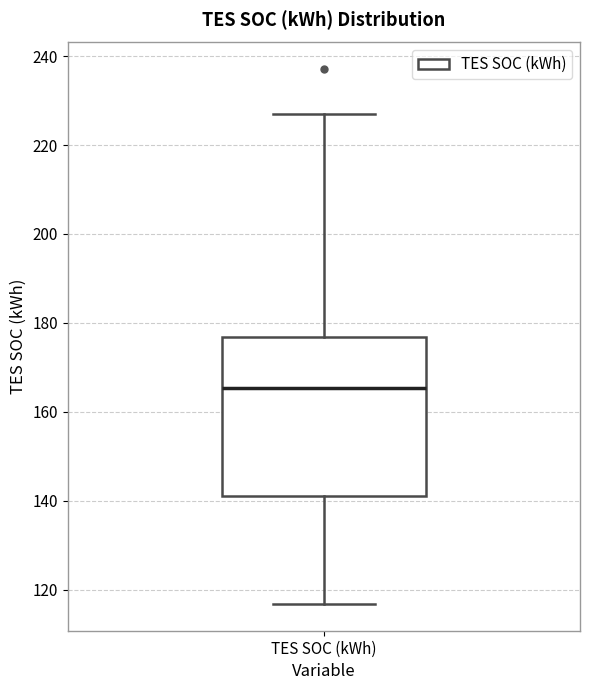

Where does the lower whisker of the box for TES SOC (kWh) end on the y-axis? The values are not printed on the chart, so give them approximately, as read against the axis.

116